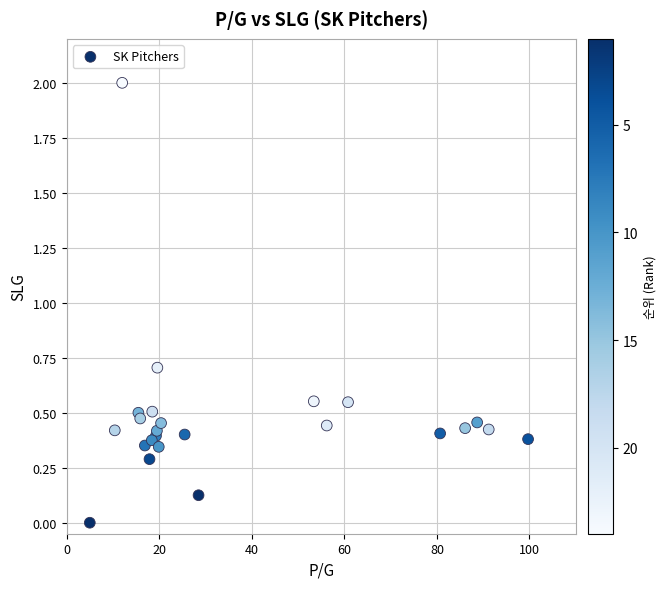

What Y value in the scatter plot is closest to 1?

0.7